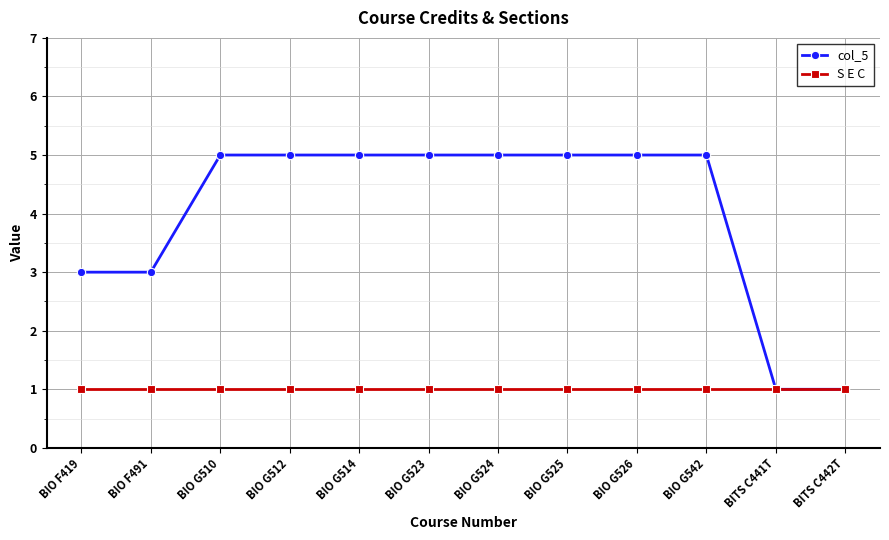

How many series are shown in this chart?

2